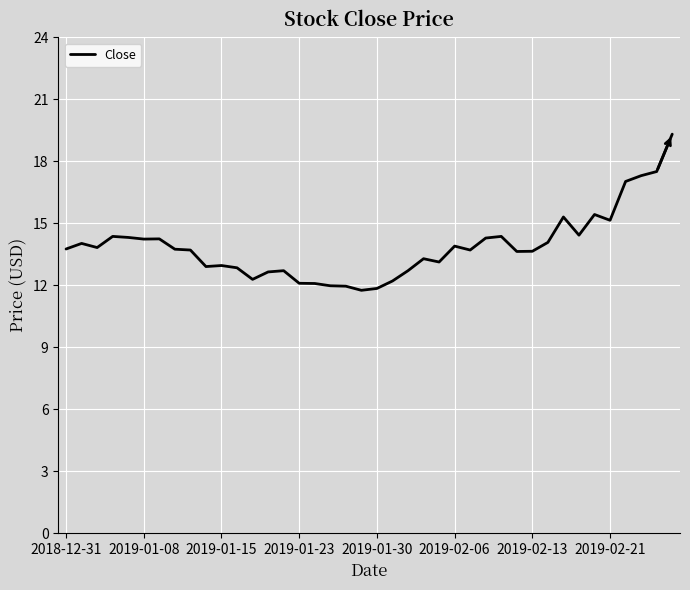

What is the difference between the maximum and minimum values?

7.6